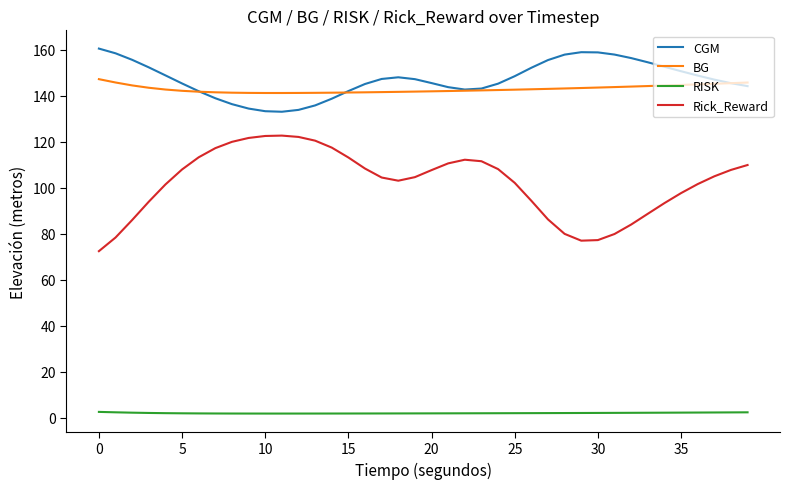

What is the maximum value for BG?

147.3